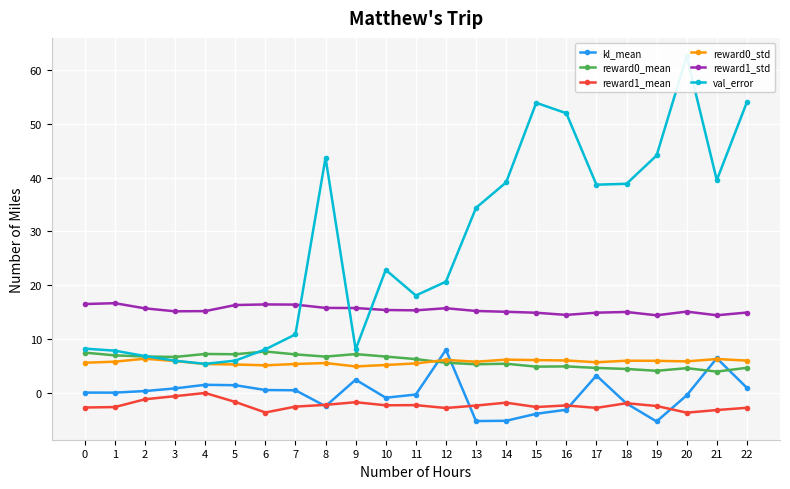

What is the value of the reward1_mean point at the 9th from the left?

-2.3